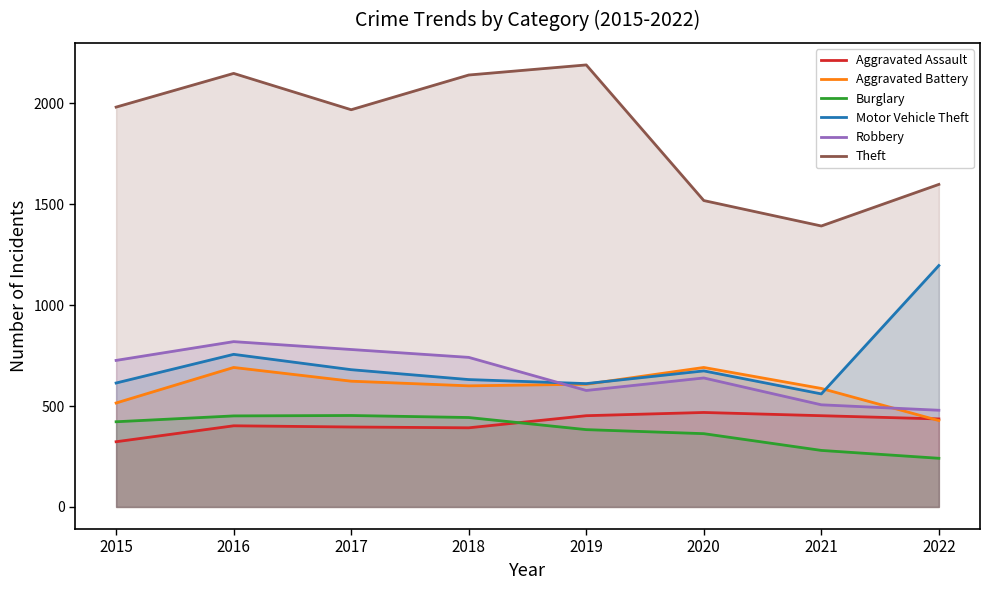

True or false: Theft and Robbery cross at least once.

False